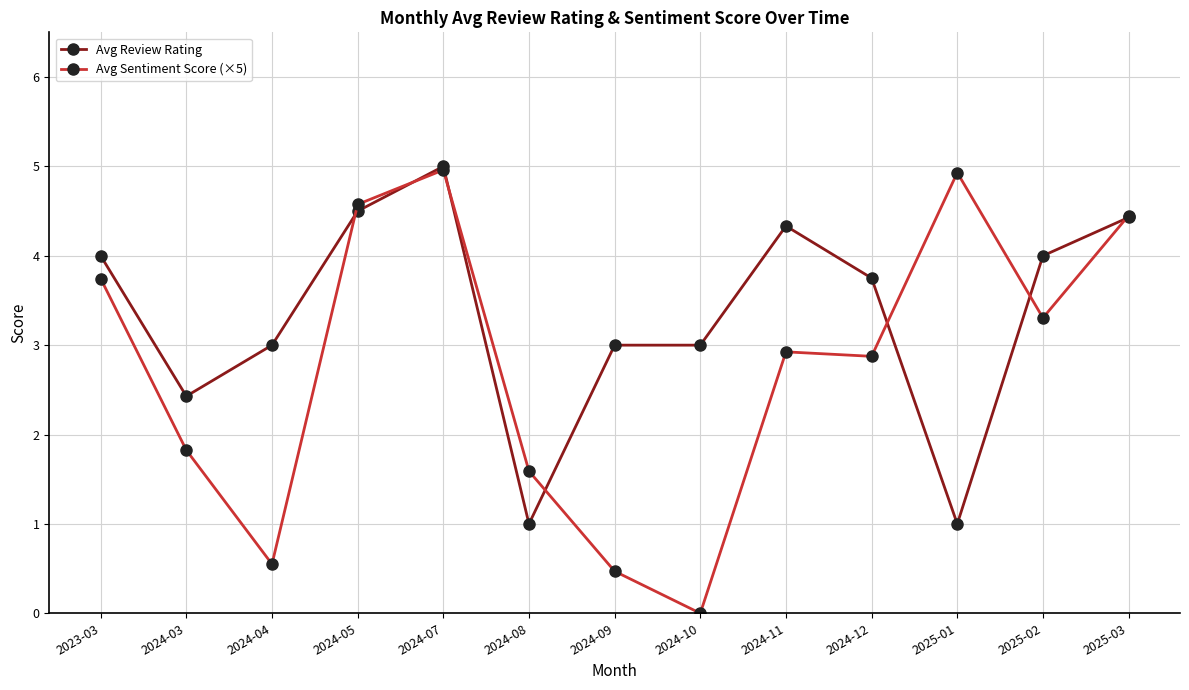

Is it true that Avg Sentiment Score (×5) equals 1.7 at 2025-02?

False